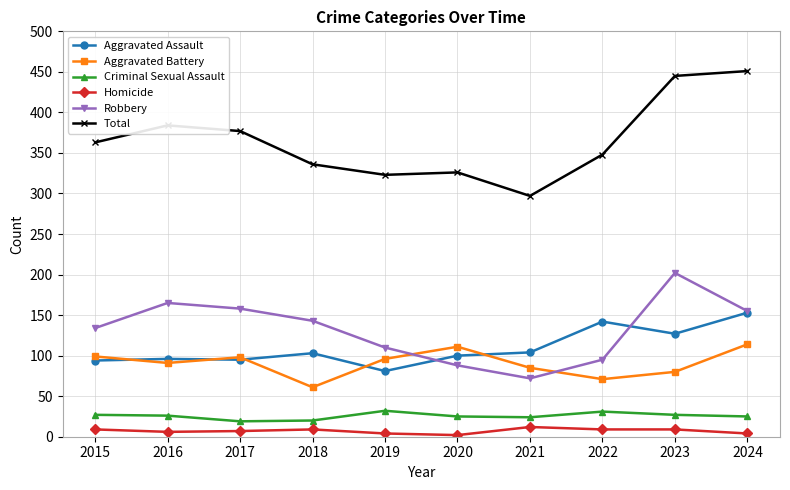

Which series changed the most between 2017 and 2018?

Total